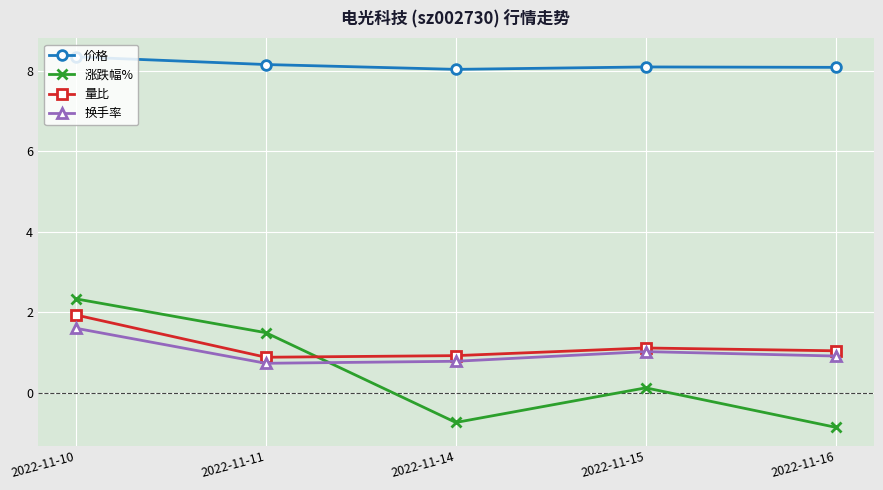

True or false: 涨跌幅% and 价格 intersect in this chart.

False